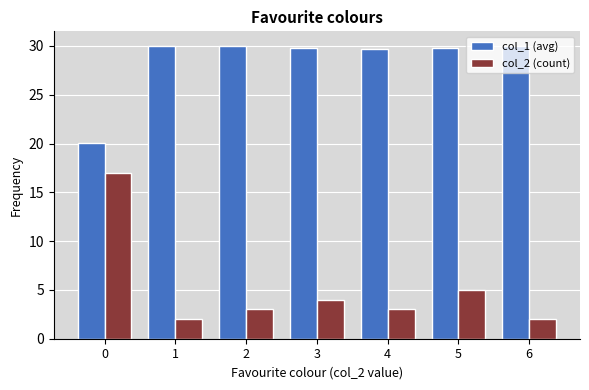

The col_1 (avg) series shows 49.9 at 1. True or false?

False